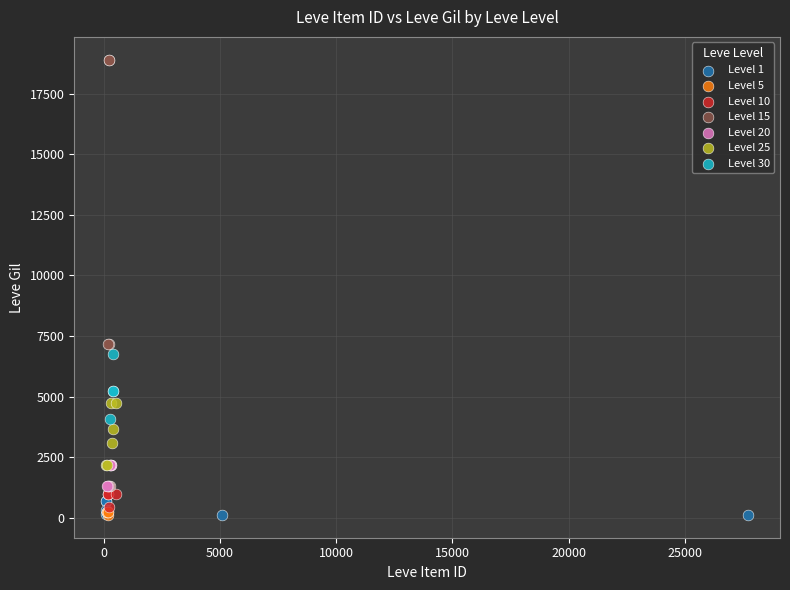

Which series has the largest Y range (max minus min)?

Level 15